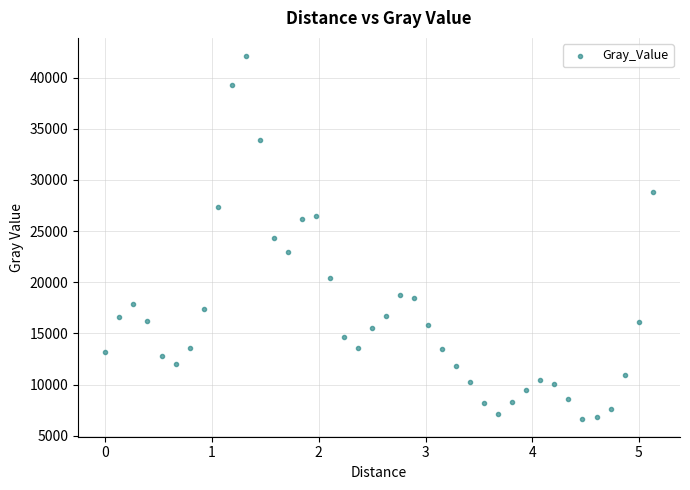

What is the range of X values (max minus min)?

5.1